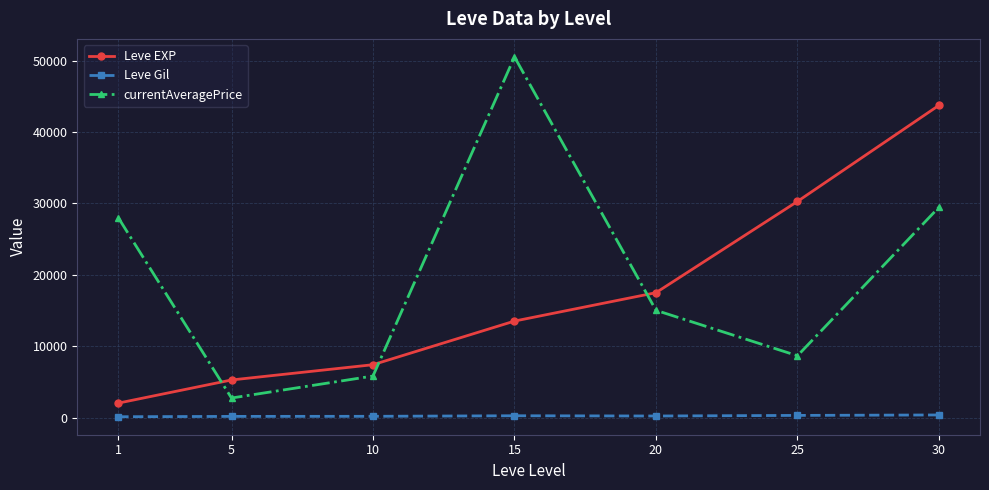

True or false: Leve EXP and Leve Gil cross at least once.

False